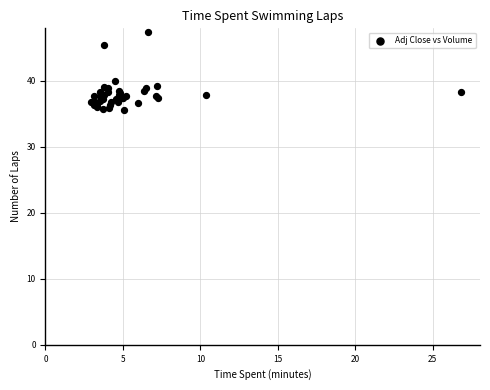

What Y value in the scatter plot is closest to 41?

40.0